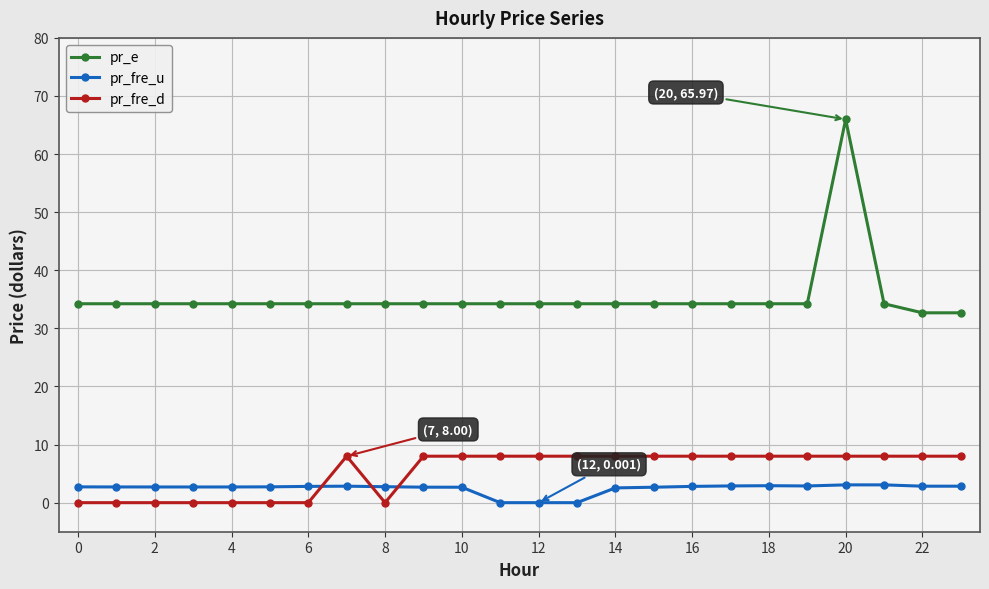

How many values in the pr_fre_u series exceed 2?

21